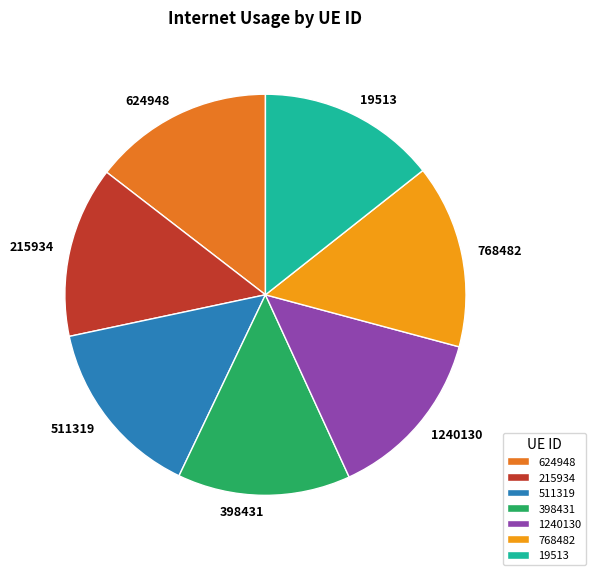

The 19513 slice represents 1% of the pie. True or false?

False